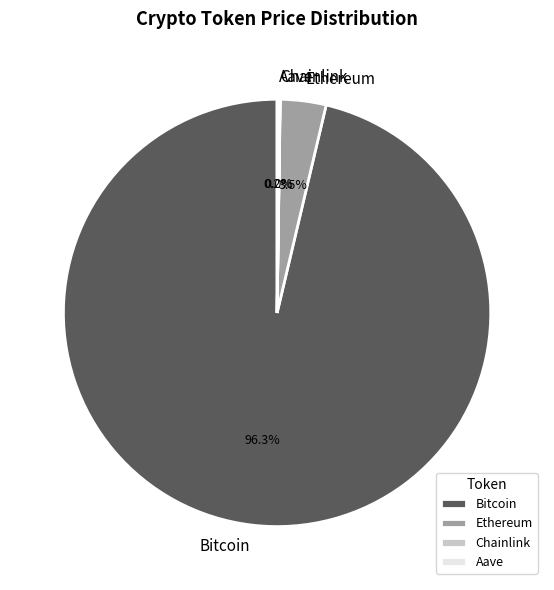

How much of the chart is everything except Bitcoin?

3.7%